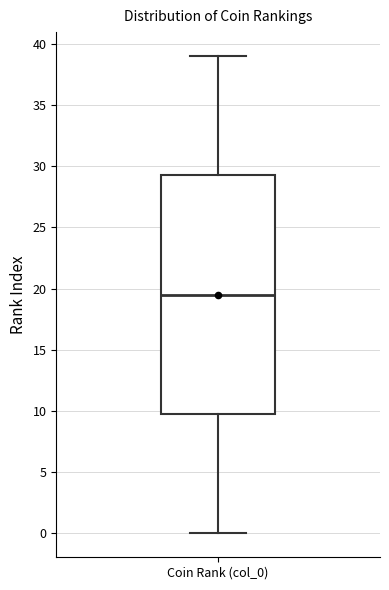

Transcribe this box plot: give where the median line is, the range the box spans, and where the two whiskers end, as read against the y-axis. The values are not printed on the chart, so give them approximately, as read against the axis.

median 19.5, box 10.0 to 29.5, whiskers 0.0 to 39.0